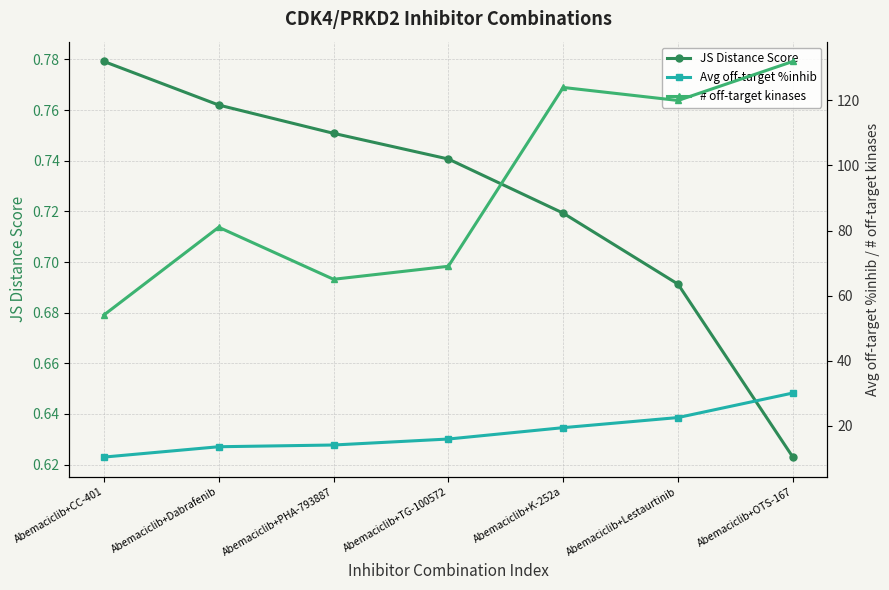

The value of # off-target kinases at Abemaciclib+PHA-793887 is 65.0. True or false?

True